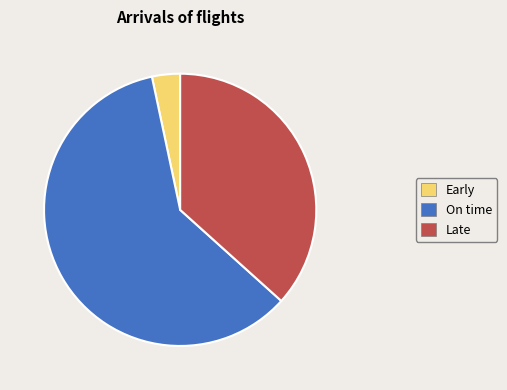

Does any single category account for the majority?

Yes